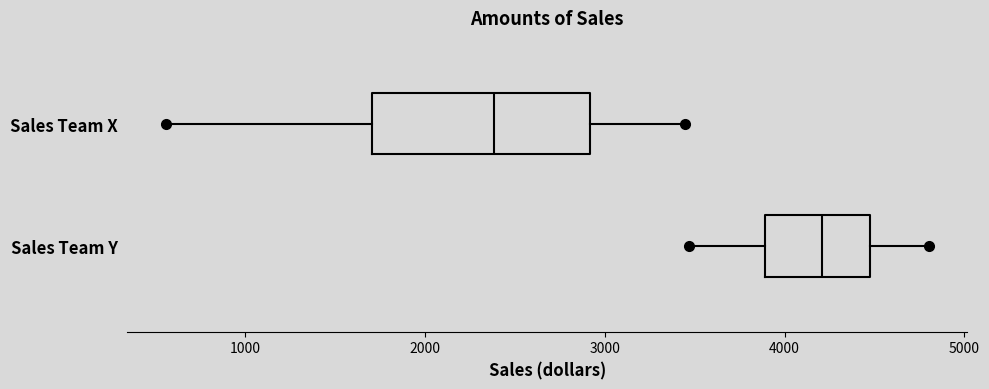

Reading bottom to top, read every box against the x-axis: the position of its median line, the range the box covers, and the ends of its whiskers. The values are not printed on the chart, so give them approximately, as read against the axis.

Sales Team Y: median 4200, box 3900 to 4500, whiskers 3500 to 4800
Sales Team X: median 2400, box 1700 to 2900, whiskers 600 to 3400